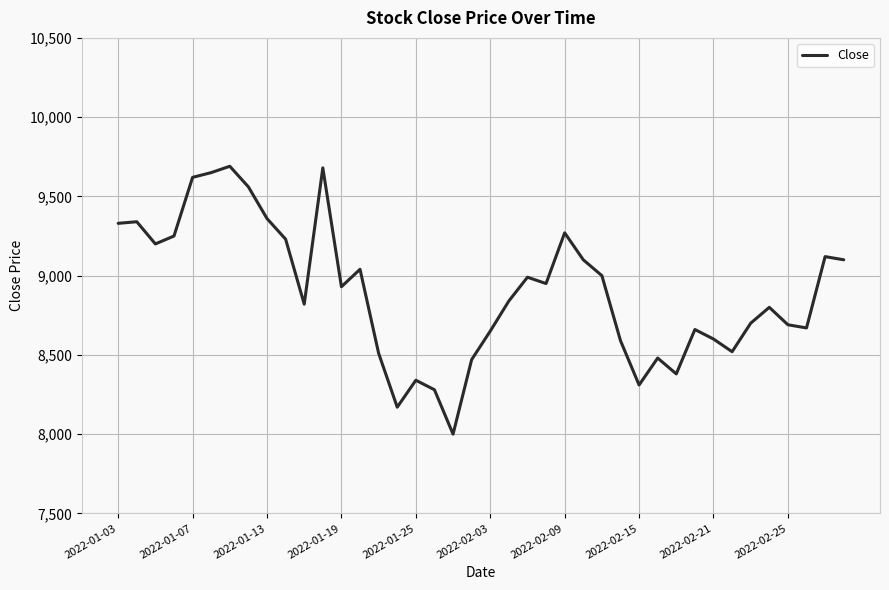

What is the smallest value displayed?

8000